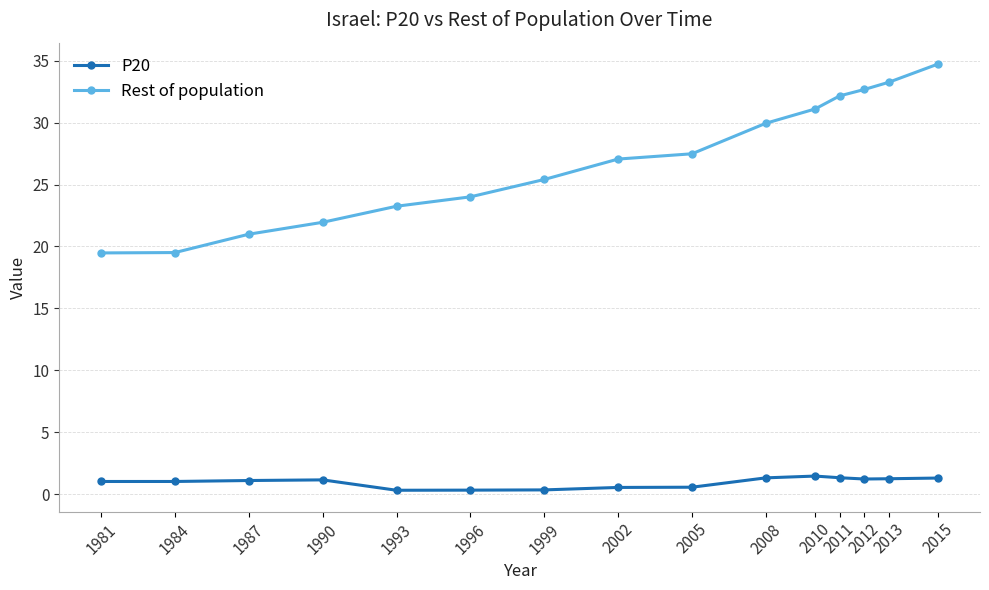

How many values in the Rest of population series exceed 27?

8